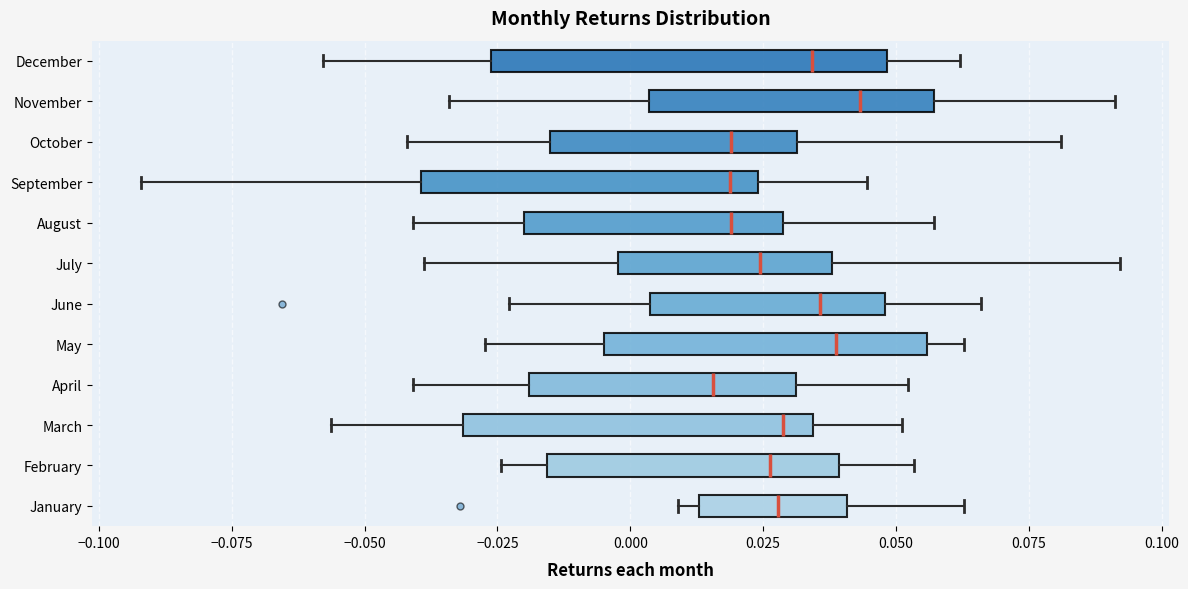

Where is the left edge of the box for May on the x-axis? The values are not printed on the chart, so give them approximately, as read against the axis.

-0.005